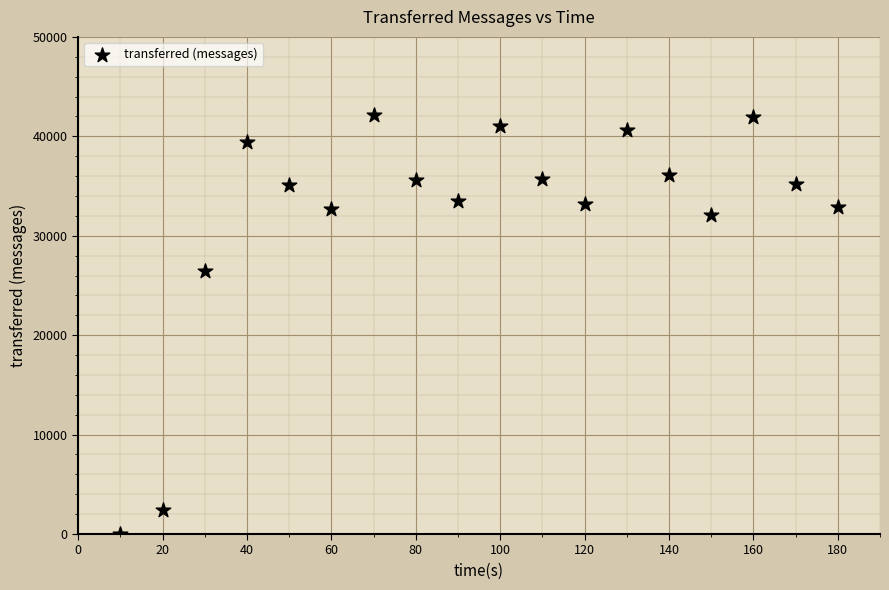

What is the range of X values (max minus min)?

170